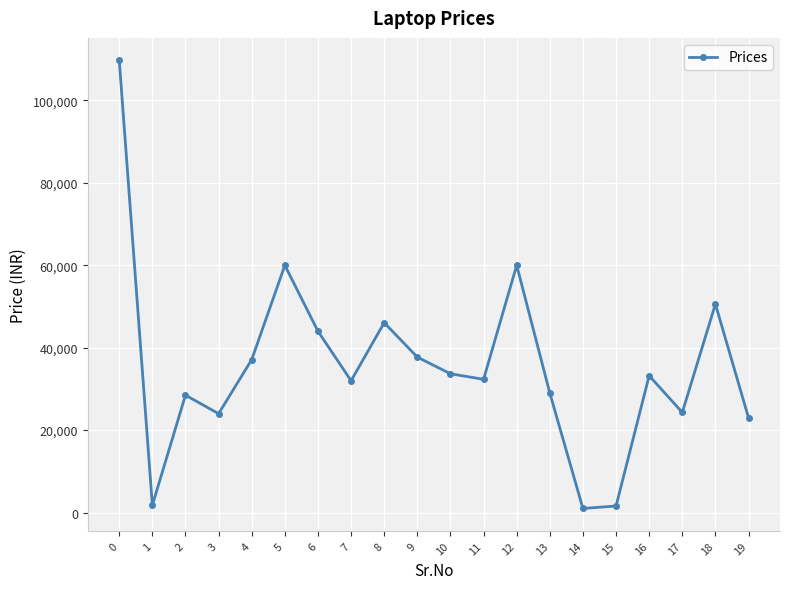

How many lines are shown in the chart?

1